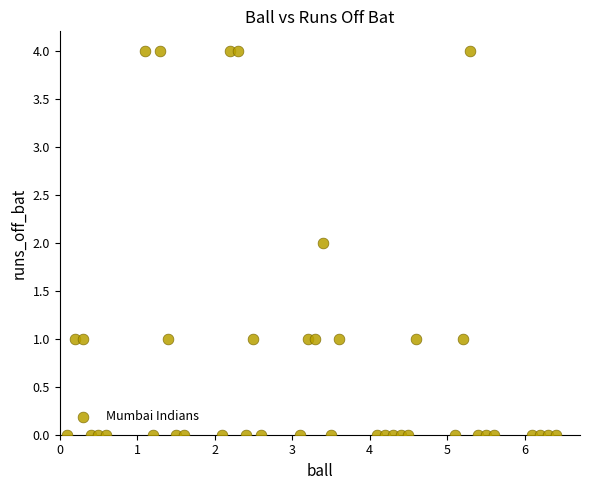

What is the range of Y values (max minus min)?

4